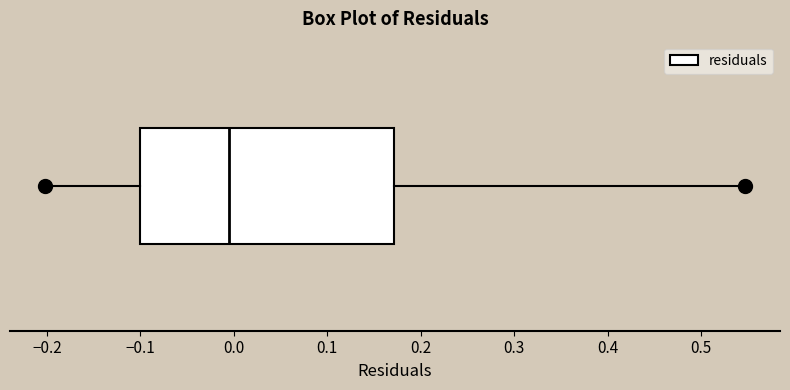

Read this box plot against the x-axis: the position of the median line, the range covered by the box, and the ends of both whiskers. The values are not printed on the chart, so give them approximately, as read against the axis.

median -0.01, box -0.10 to 0.17, whiskers -0.20 to 0.55